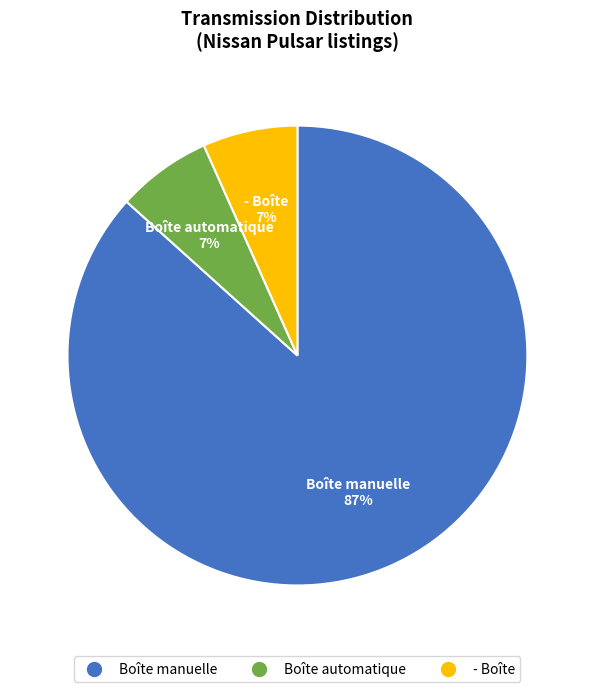

Which slice is the largest?

Boîte manuelle